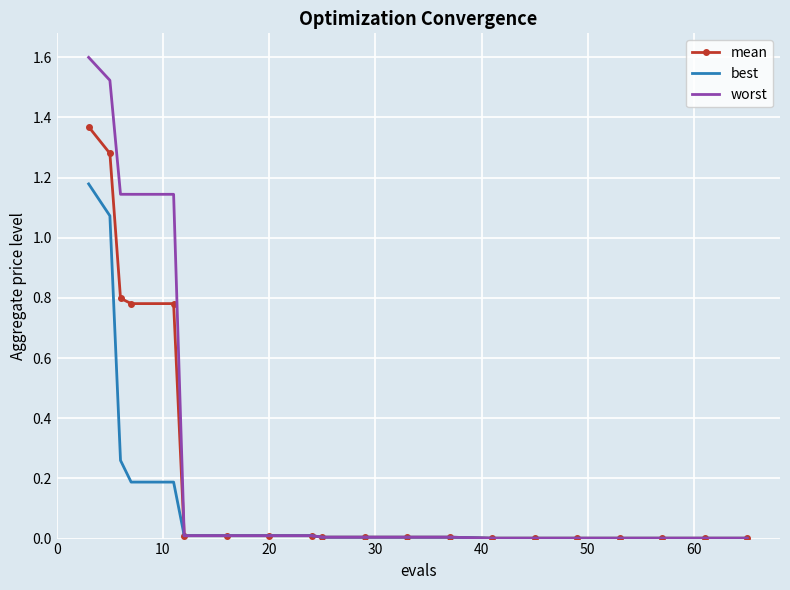

What is the maximum value shown in the chart?

1.6